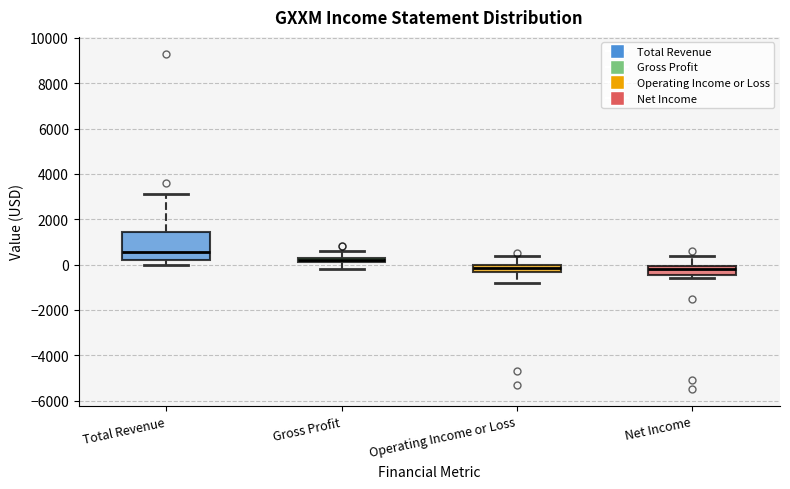

Which box's median line is the highest?

Total Revenue